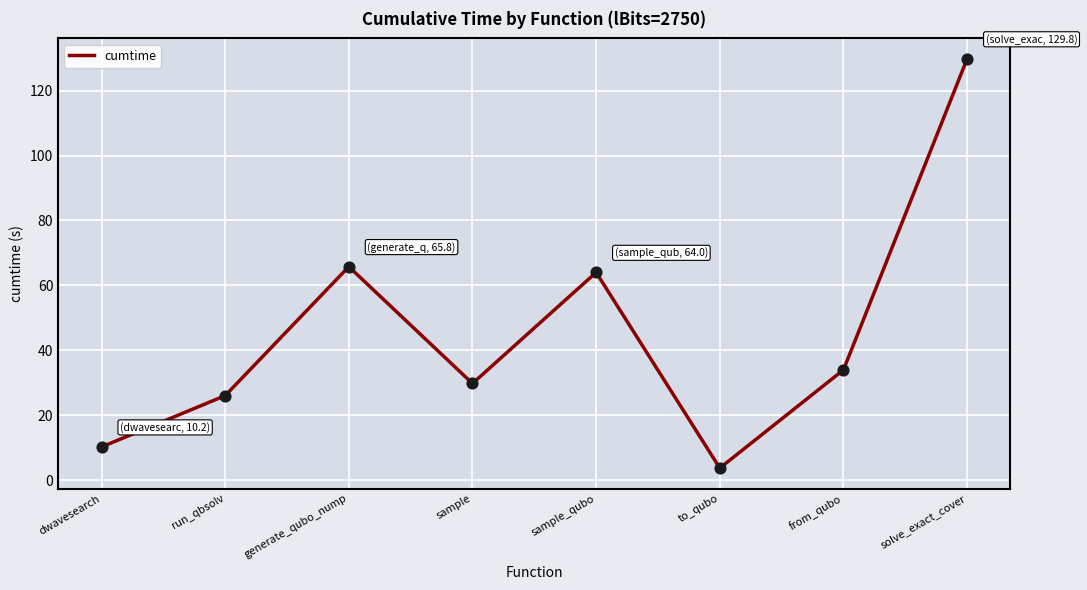

Between dwavesearch and generate_qubo_nump, which is larger?

generate_qubo_nump